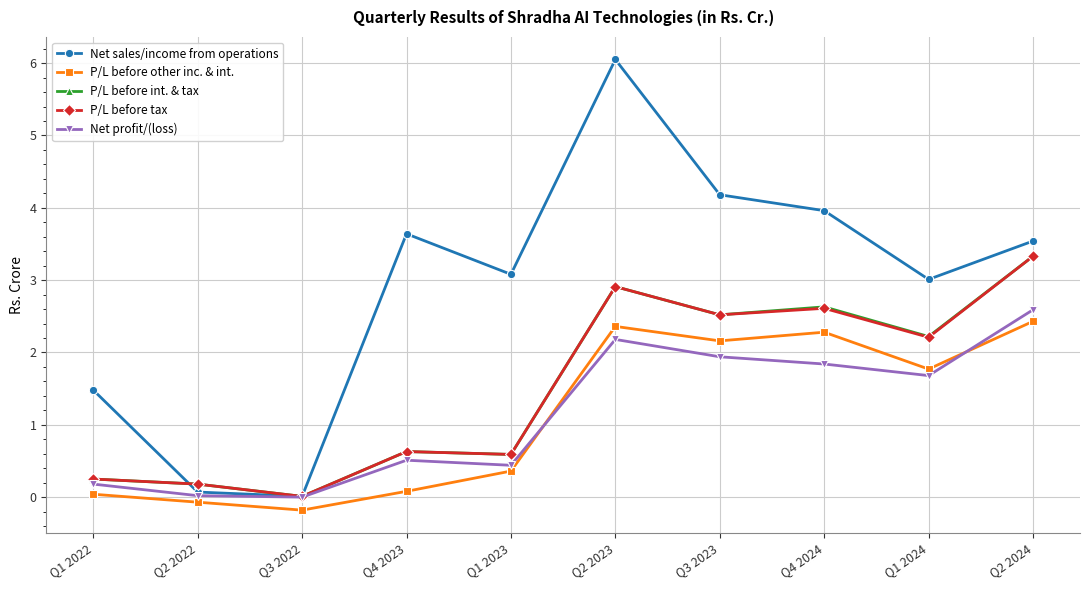

The value of Net sales/income from operations at Q1 2023 is 3.1. True or false?

True